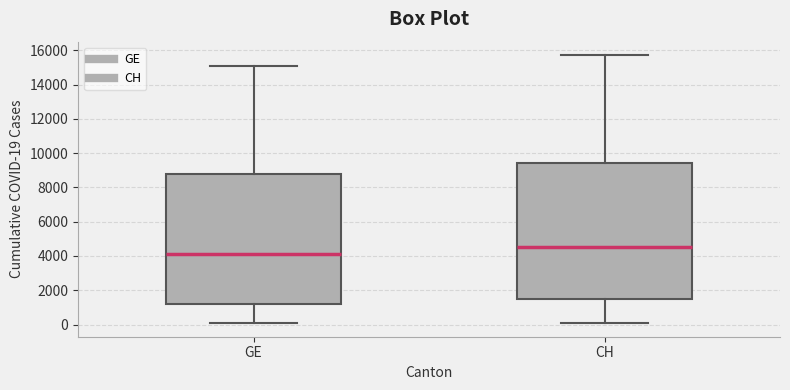

Which box's median line is the lowest?

GE